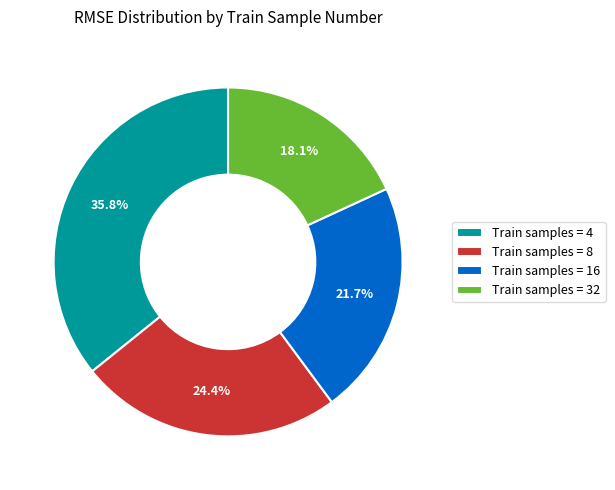

What is the largest slice in the pie chart?

Train samples = 4